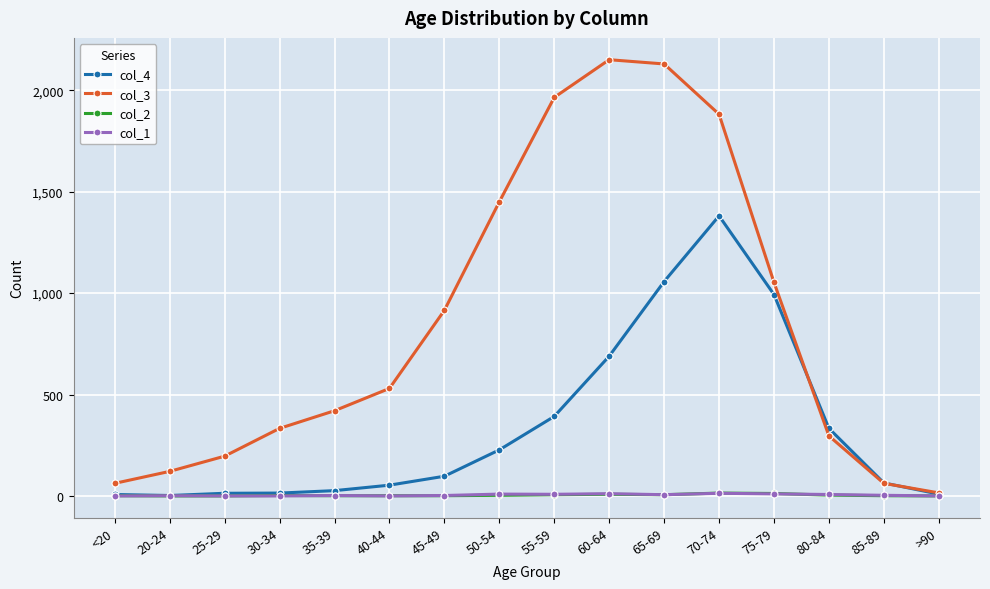

True or false: col_1 has a value of 3 at 85-89.

True